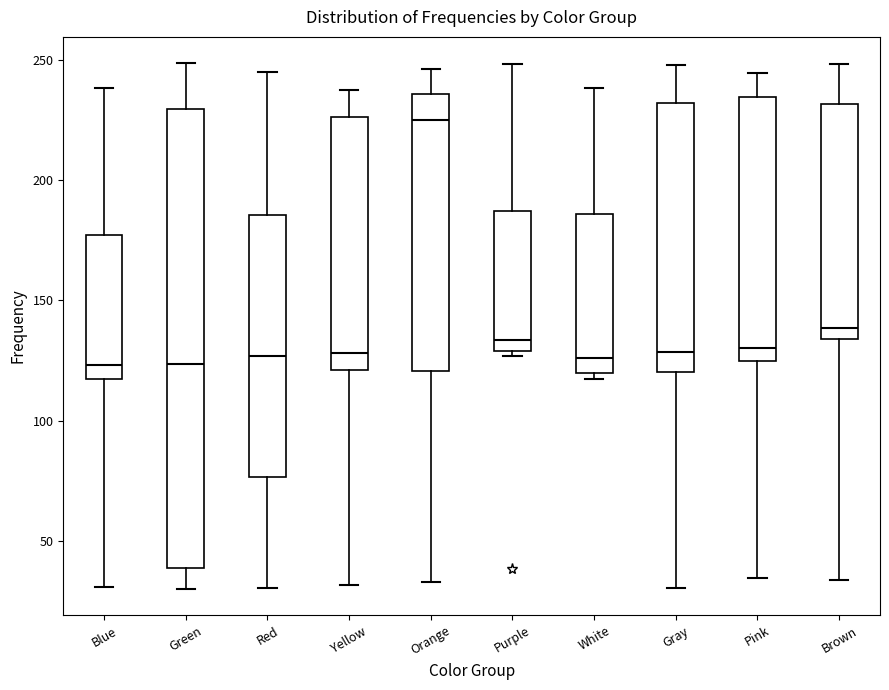

Where does the upper whisker of the box for Orange end on the y-axis? The values are not printed on the chart, so give them approximately, as read against the axis.

245